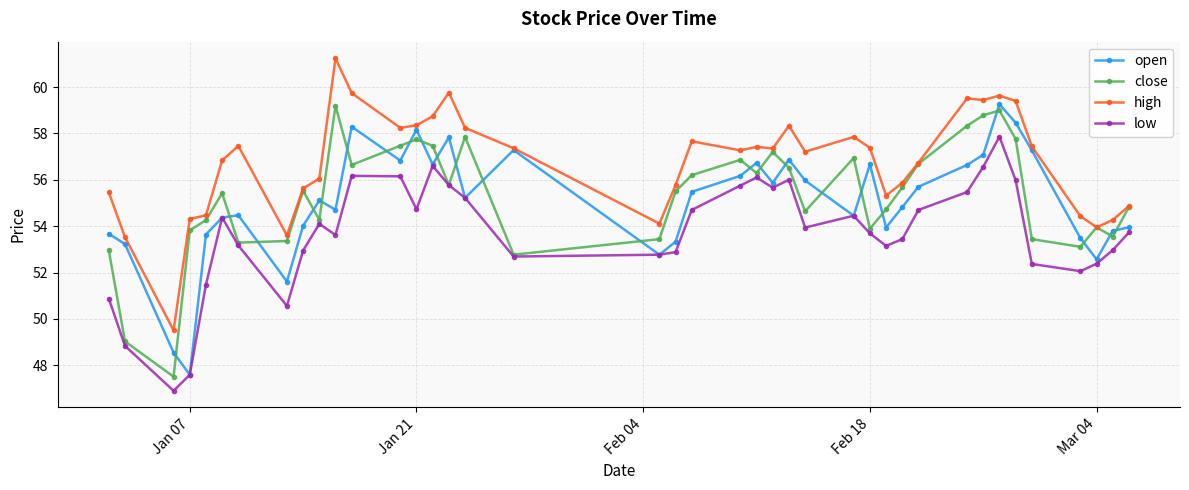

Which series ends up on top after the final intersection of close and open?

close